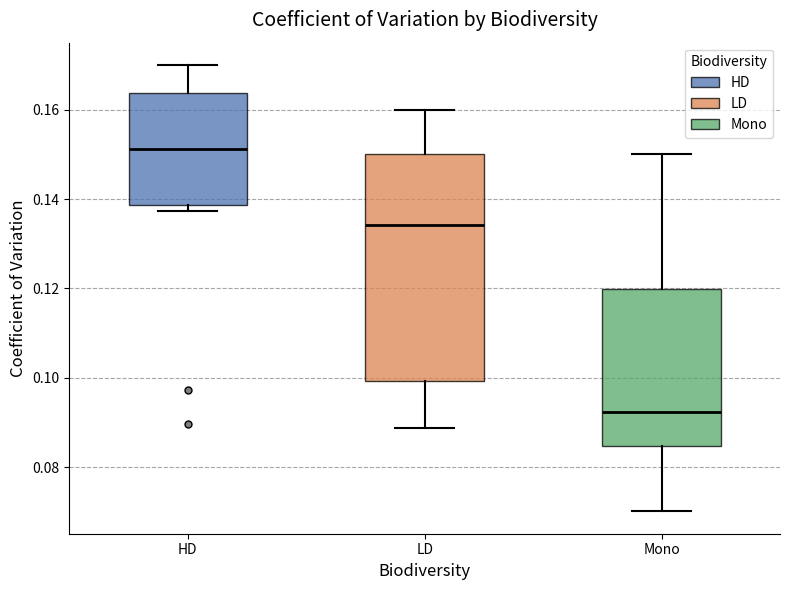

Where is the upper edge of the box for LD on the y-axis? The values are not printed on the chart, so give them approximately, as read against the axis.

0.150